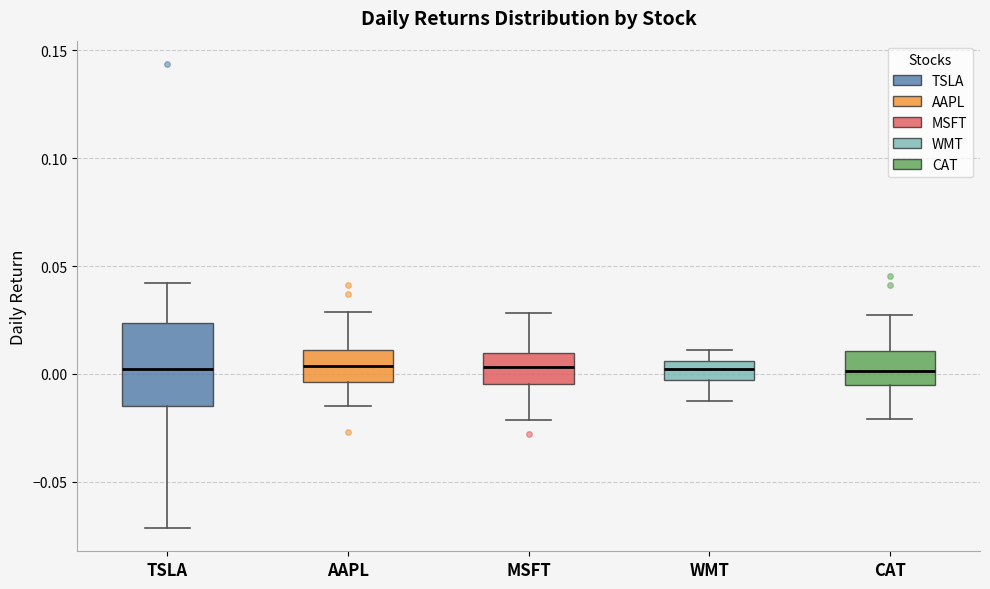

Reading left to right, read every box against the y-axis: the position of its median line, the range the box covers, and the ends of its whiskers. The values are not printed on the chart, so give them approximately, as read against the axis.

TSLA: median 0.000, box -0.015 to 0.025, whiskers -0.070 to 0.040
AAPL: median 0.005, box -0.005 to 0.010, whiskers -0.015 to 0.030
MSFT: median 0.005, box -0.005 to 0.010, whiskers -0.020 to 0.030
WMT: median 0.000, box -0.005 to 0.005, whiskers -0.015 to 0.010
CAT: median 0.000, box -0.005 to 0.010, whiskers -0.020 to 0.030